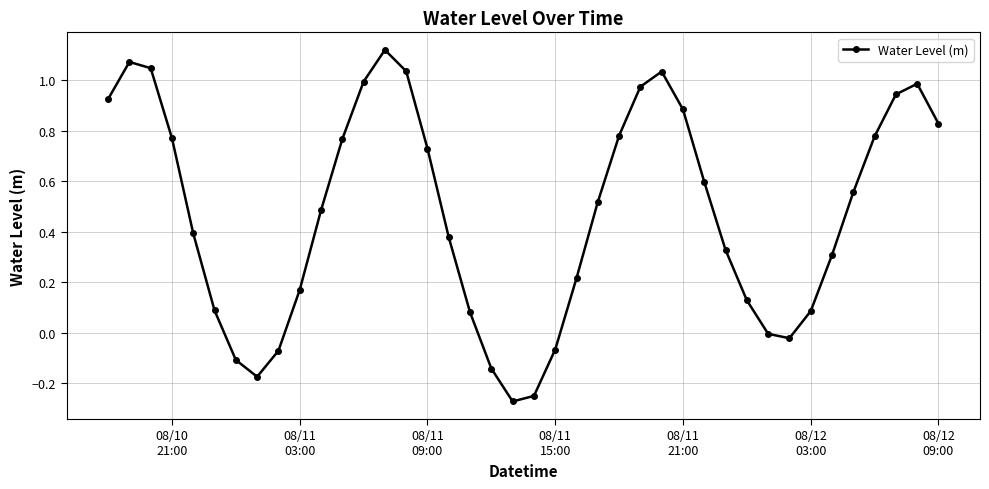

True or false: there are more than 2 points higher than both neighbors.

True